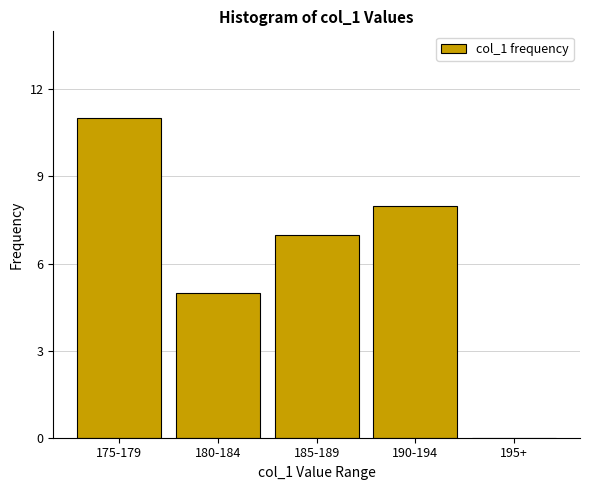

Reading right to left, extract all data points from this chart.

195+=0	190-194=8	185-189=7	180-184=5	175-179=11